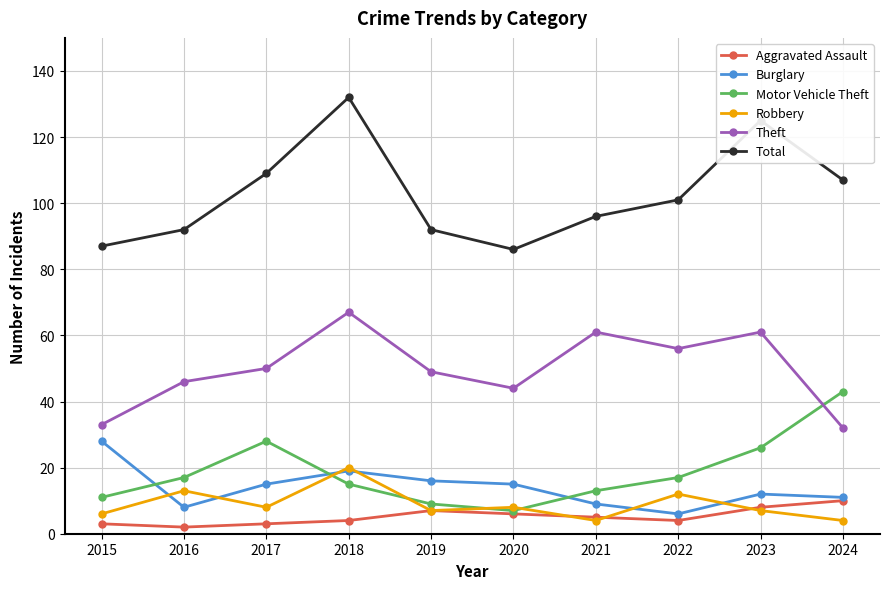

True or false: Theft and Robbery cross at least once.

False